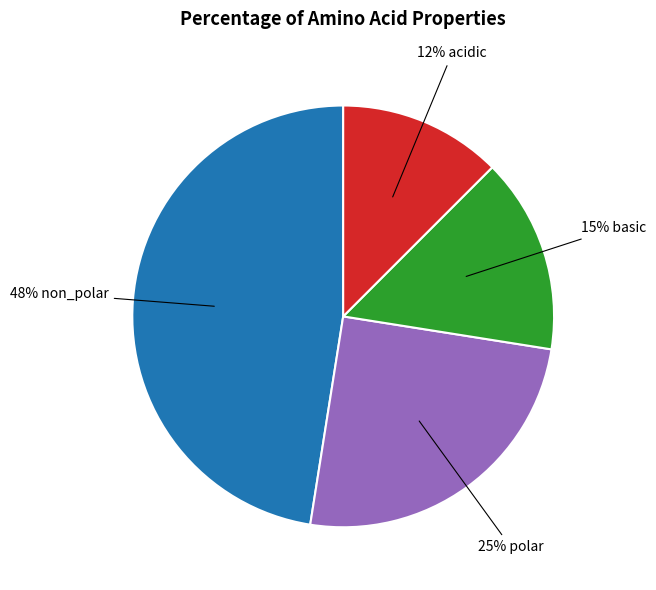

To the nearest percent, what is the average slice percentage?

25%